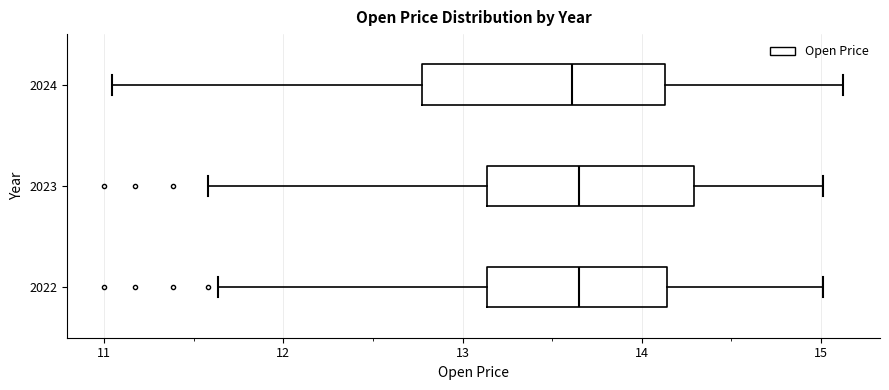

Reading bottom to top, read every box against the x-axis: the position of its median line, the range the box covers, and the ends of its whiskers. The values are not printed on the chart, so give them approximately, as read against the axis.

2022: median 13.6, box 13.1 to 14.1, whiskers 11.6 to 15.0
2023: median 13.6, box 13.1 to 14.3, whiskers 11.6 to 15.0
2024: median 13.6, box 12.8 to 14.1, whiskers 11.0 to 15.1